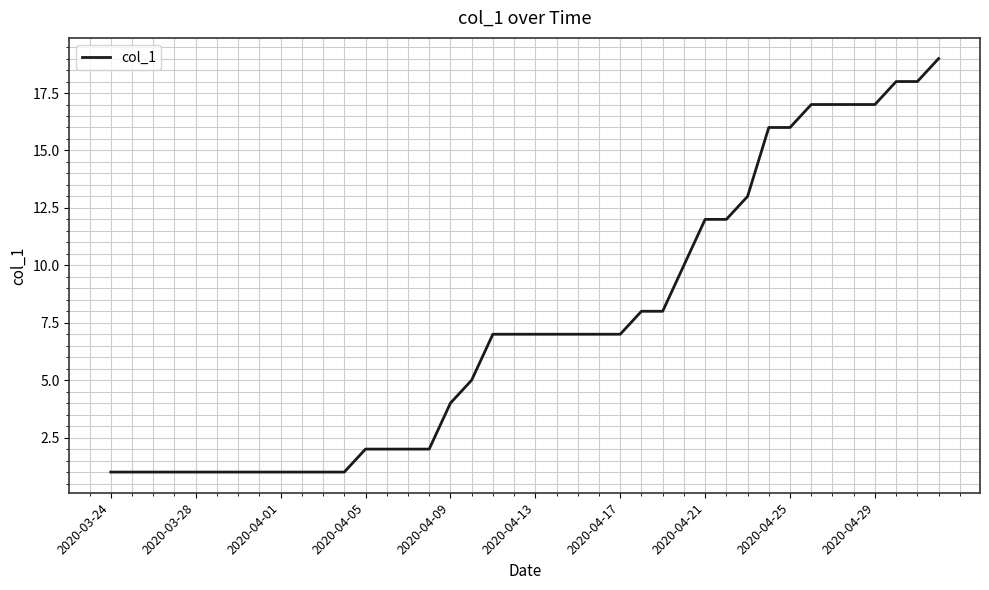

What is the difference between the maximum and minimum values?

18